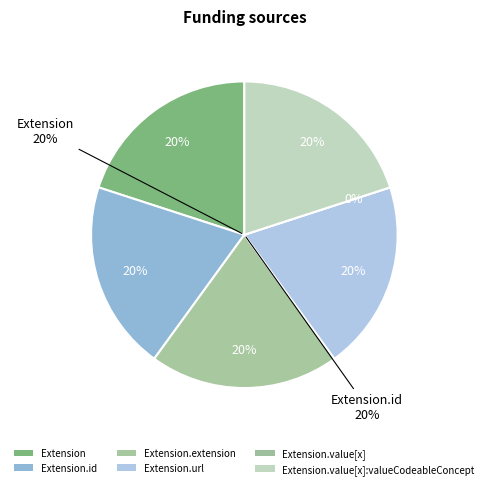

Is there any slice that represents more than half of the pie?

No